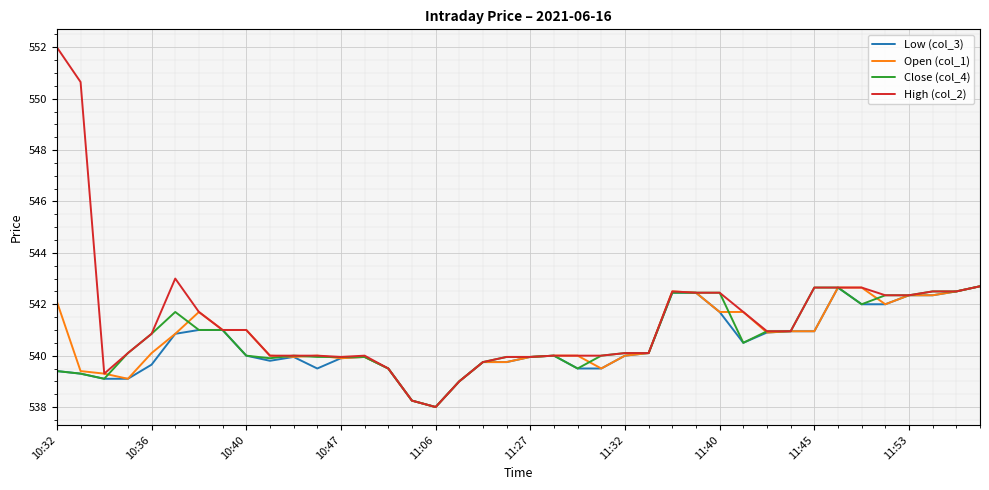

Which series has the largest range (max minus min)?

High (col_2)